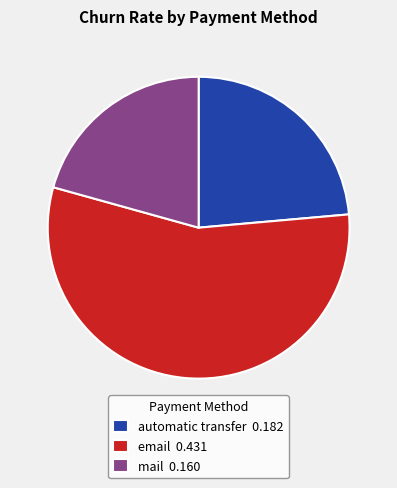

Which has a higher value, automatic transfer or email?

email